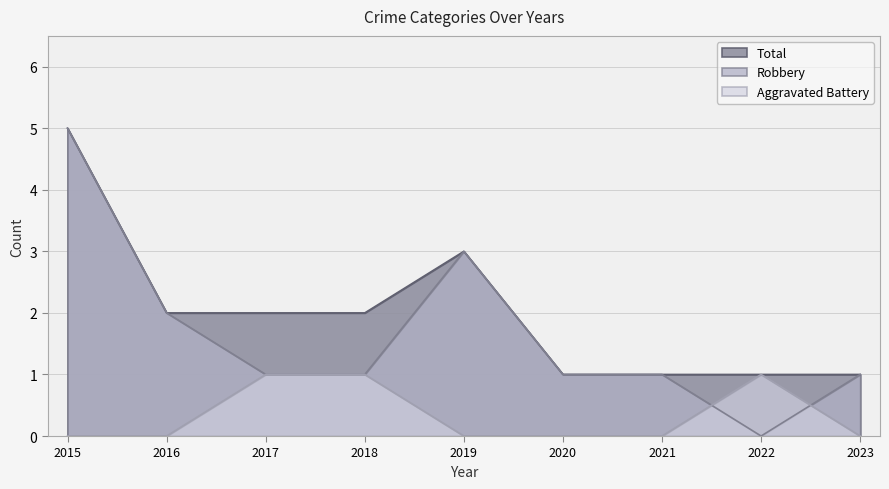

What is the difference between the second highest and second lowest values in the Aggravated Battery series?

1